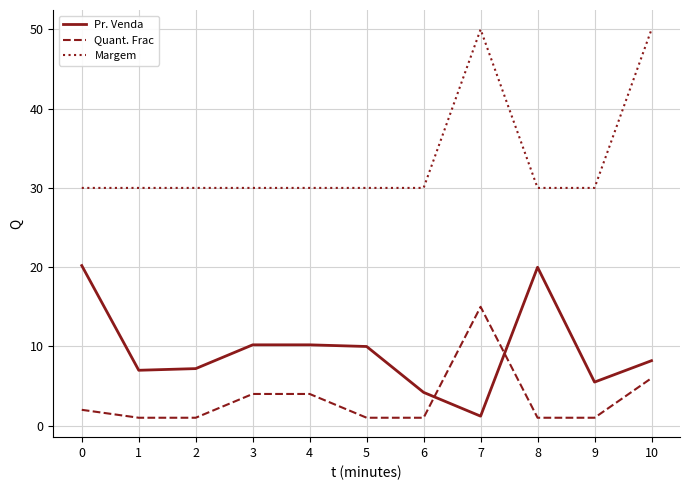

What is the lowest value of the Pr. Venda series?

1.2